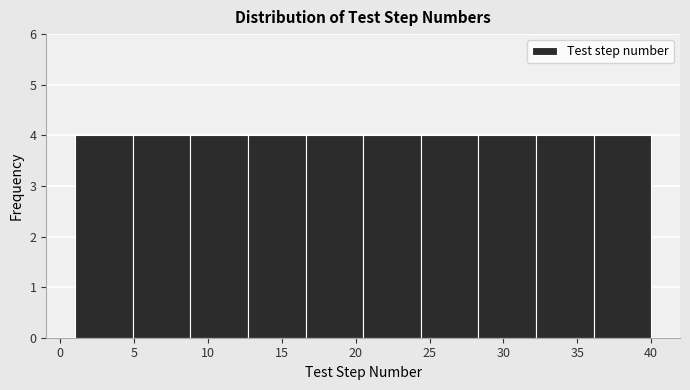

Reading left to right, list every bar in this chart as the range it spans on the x-axis followed by its height. Neither the bar edges nor the heights are printed on the chart, so give them approximately, as read against the axes.

1.0 to 4.9: 4
4.9 to 8.8: 4
8.8 to 12.7: 4
12.7 to 16.6: 4
16.6 to 20.5: 4
20.5 to 24.4: 4
24.4 to 28.3: 4
28.3 to 32.2: 4
32.2 to 36.1: 4
36.1 to 40.0: 4